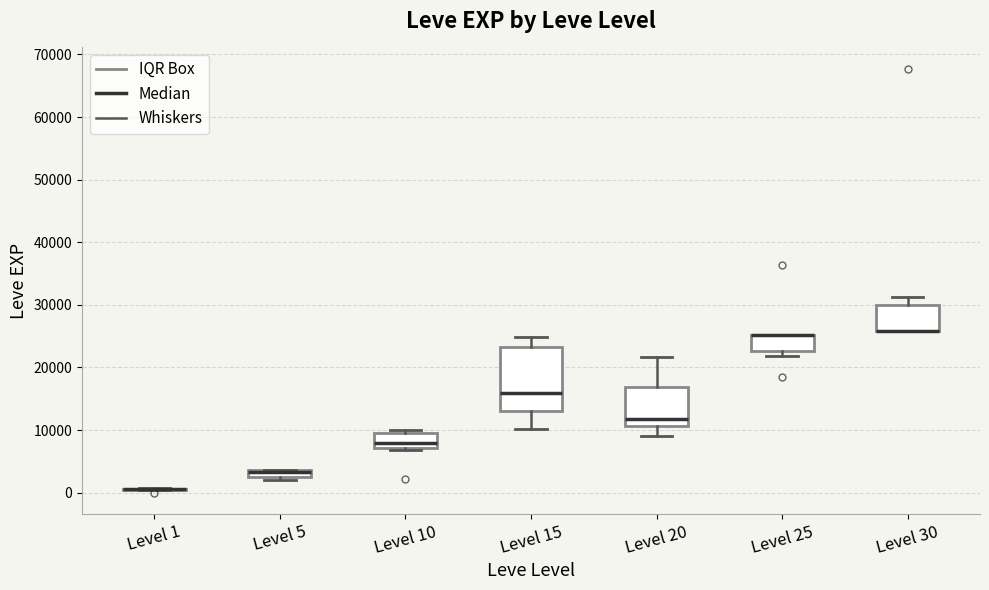

Which box is the tallest, from its lower edge to its upper edge?

Level 15